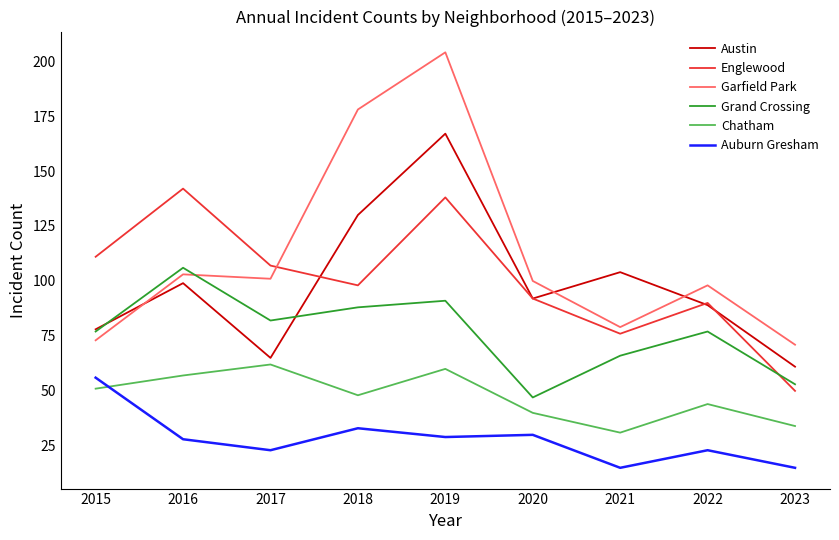

Where is the first local maximum for Garfield Park?

2016